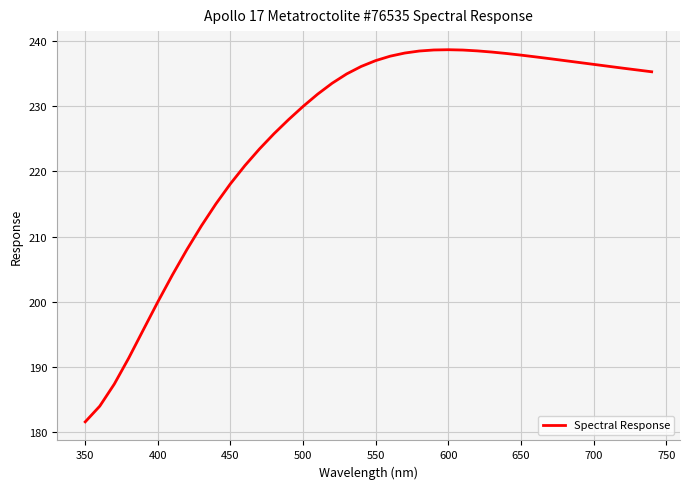

What is the difference between the maximum and minimum values?

57.2